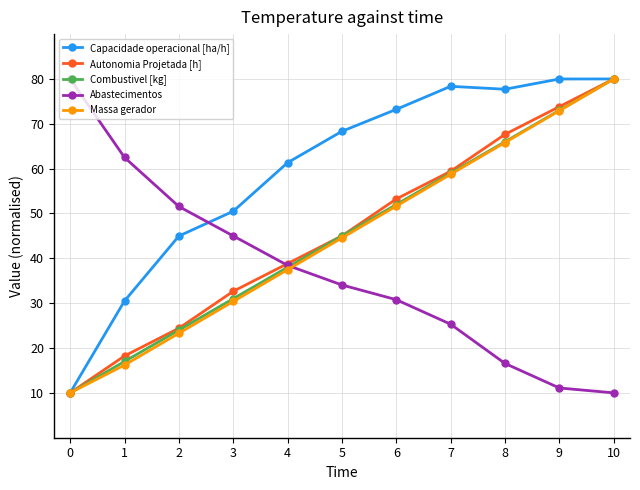

Between 4 and 6, which series saw the biggest shift?

Autonomia Projetada [h]